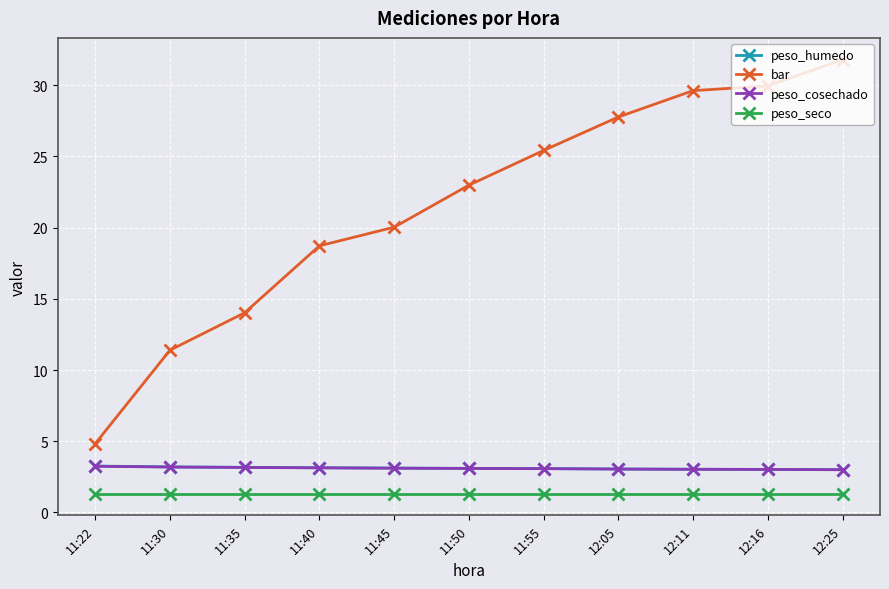

What is the smallest value displayed?

1.3